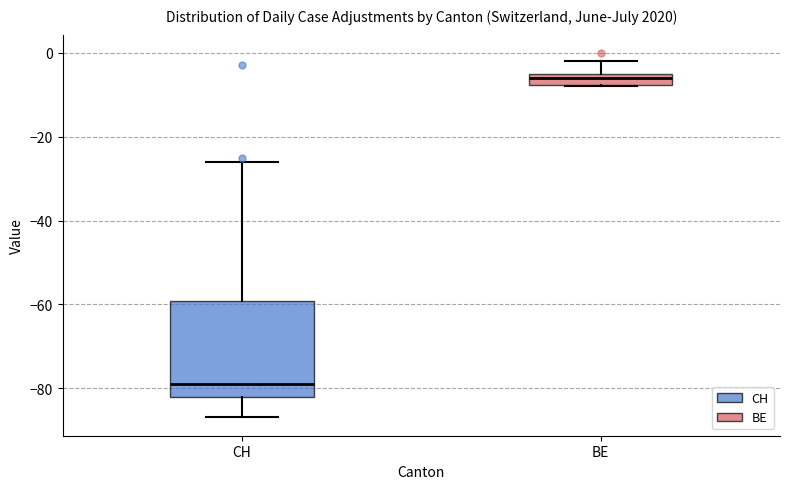

Which box is the tallest, from its lower edge to its upper edge?

CH